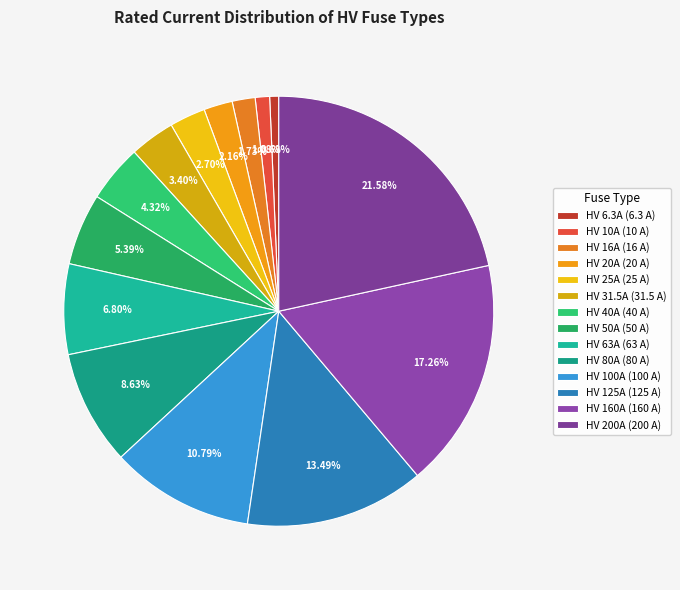

What is the ratio of the value at HV 31.5A to the value at HV 6.3A?

5.0